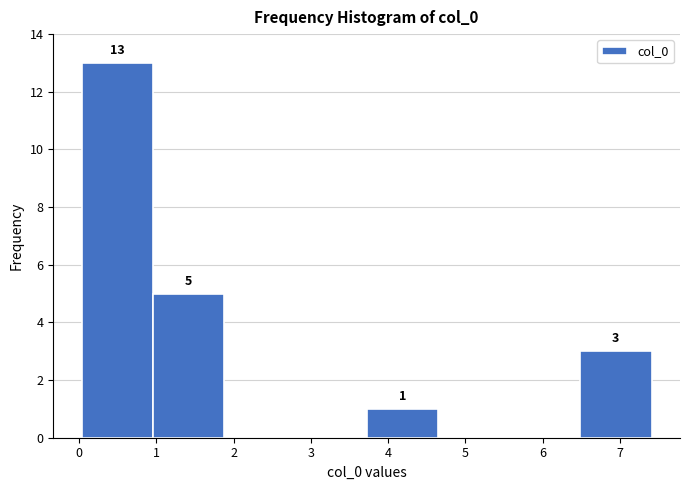

Which range on the x-axis has the tallest bar?

0.0 to 1.0